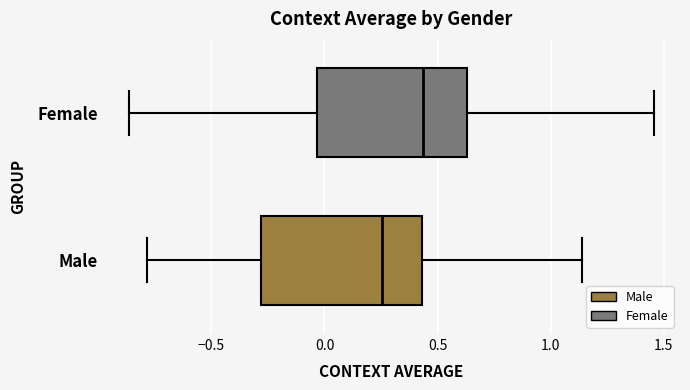

Reading bottom to top, read every box against the x-axis: the position of its median line, the range the box covers, and the ends of its whiskers. The values are not printed on the chart, so give them approximately, as read against the axis.

Male: median 0.25, box -0.30 to 0.45, whiskers -0.80 to 1.15
Female: median 0.45, box -0.05 to 0.65, whiskers -0.85 to 1.45